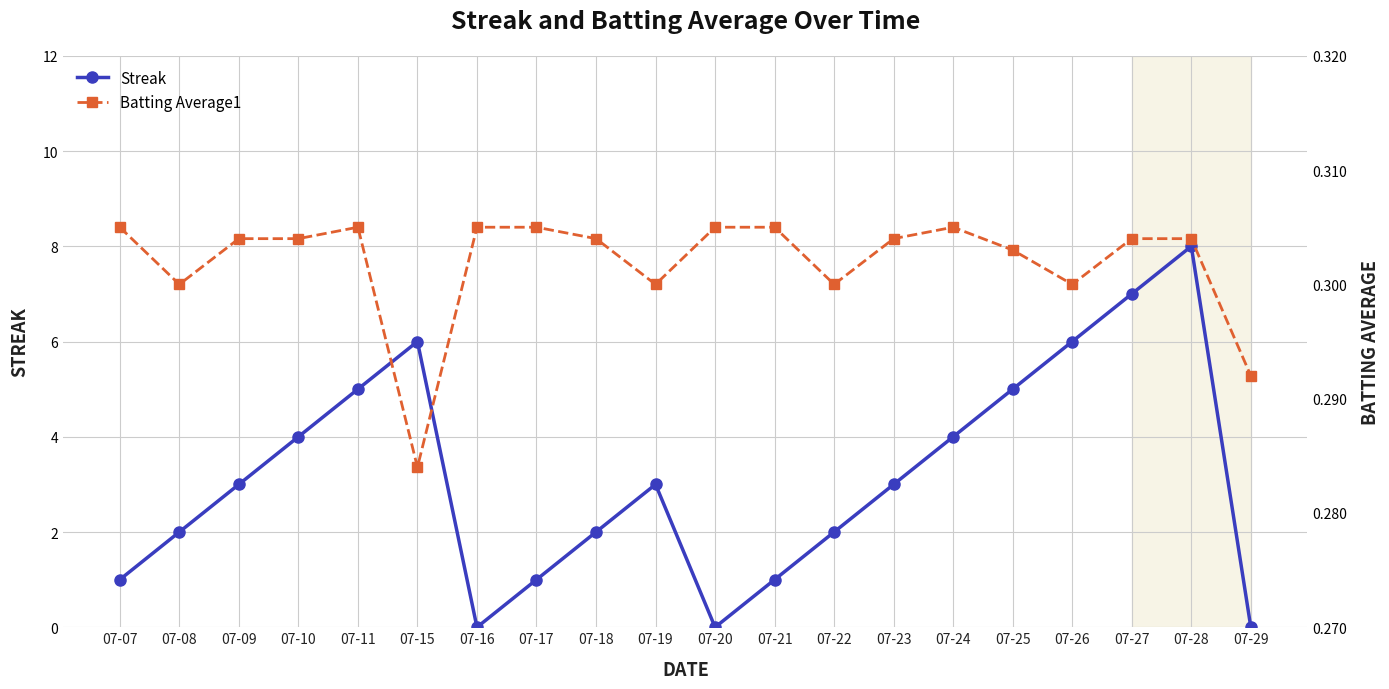

How many intersections are there between Streak and Batting Average1?

5